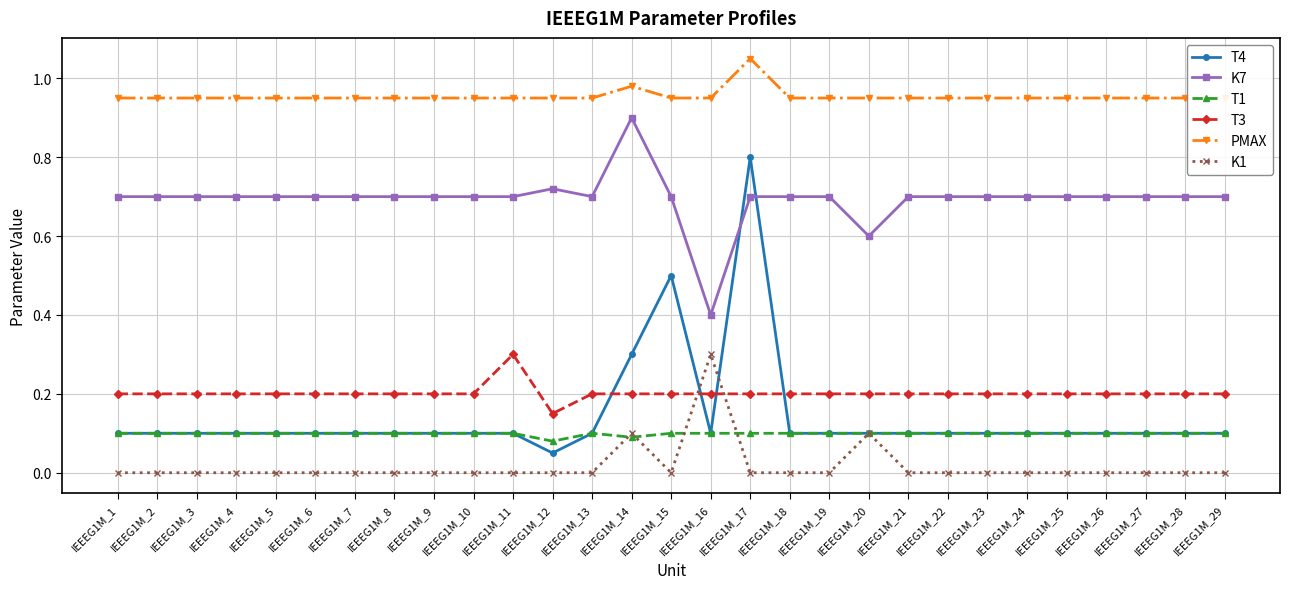

How many interior local valleys does the T1 series have?

2